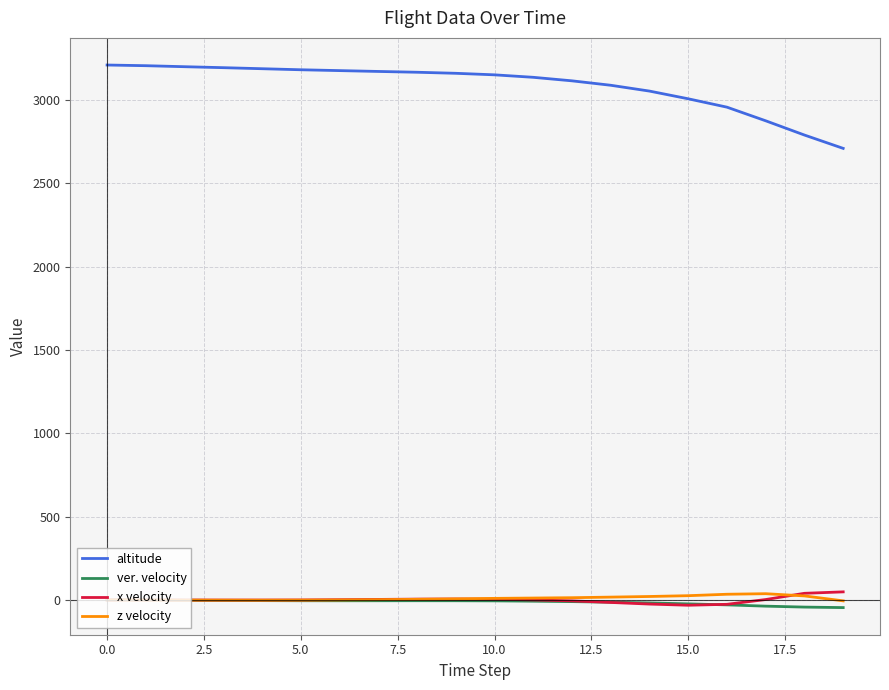

Which series has the largest total across all categories?

altitude